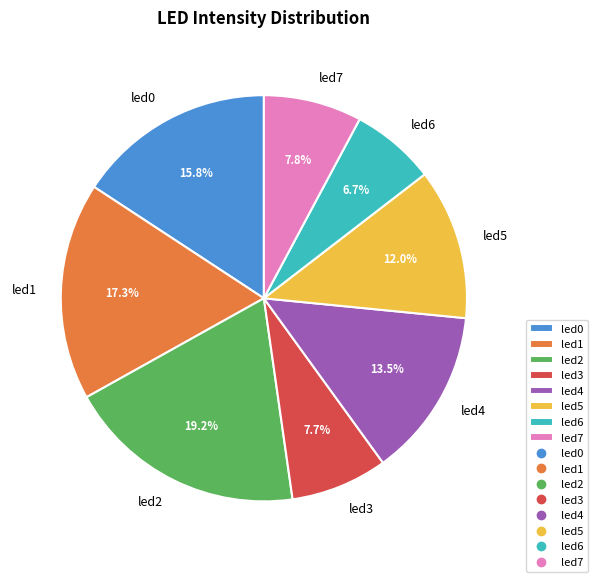

To the nearest percent, what portion does led1 represent?

17%